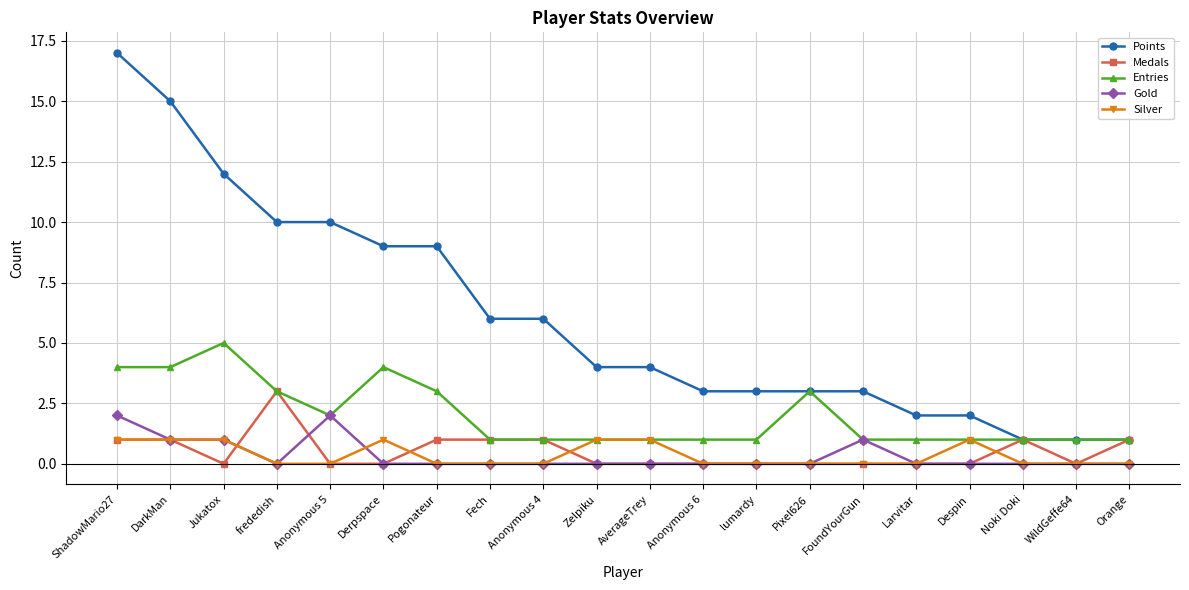

What position from the right is Anonymous 6?

9